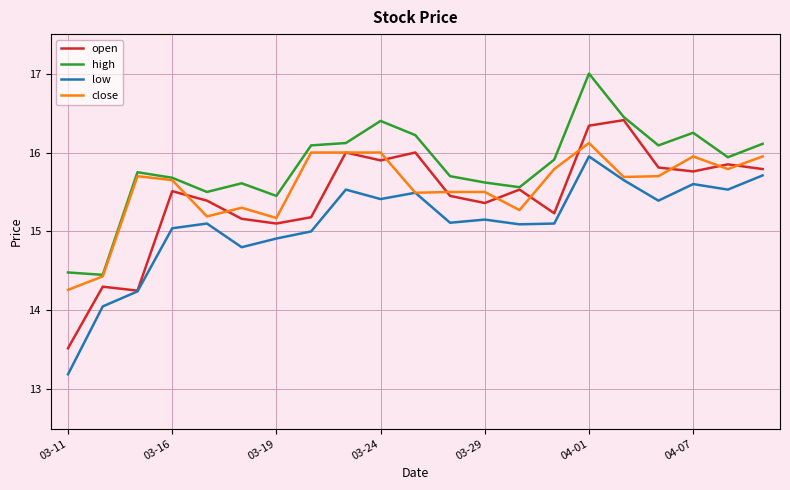

Does the chart display data point markers on the line(s)?

No